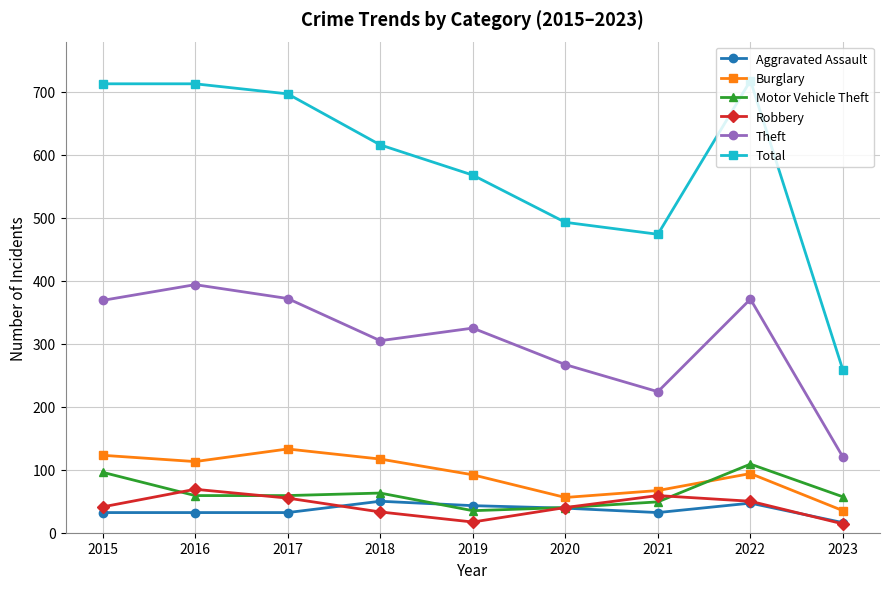

True or false: Aggravated Assault and Burglary cross at least once.

False